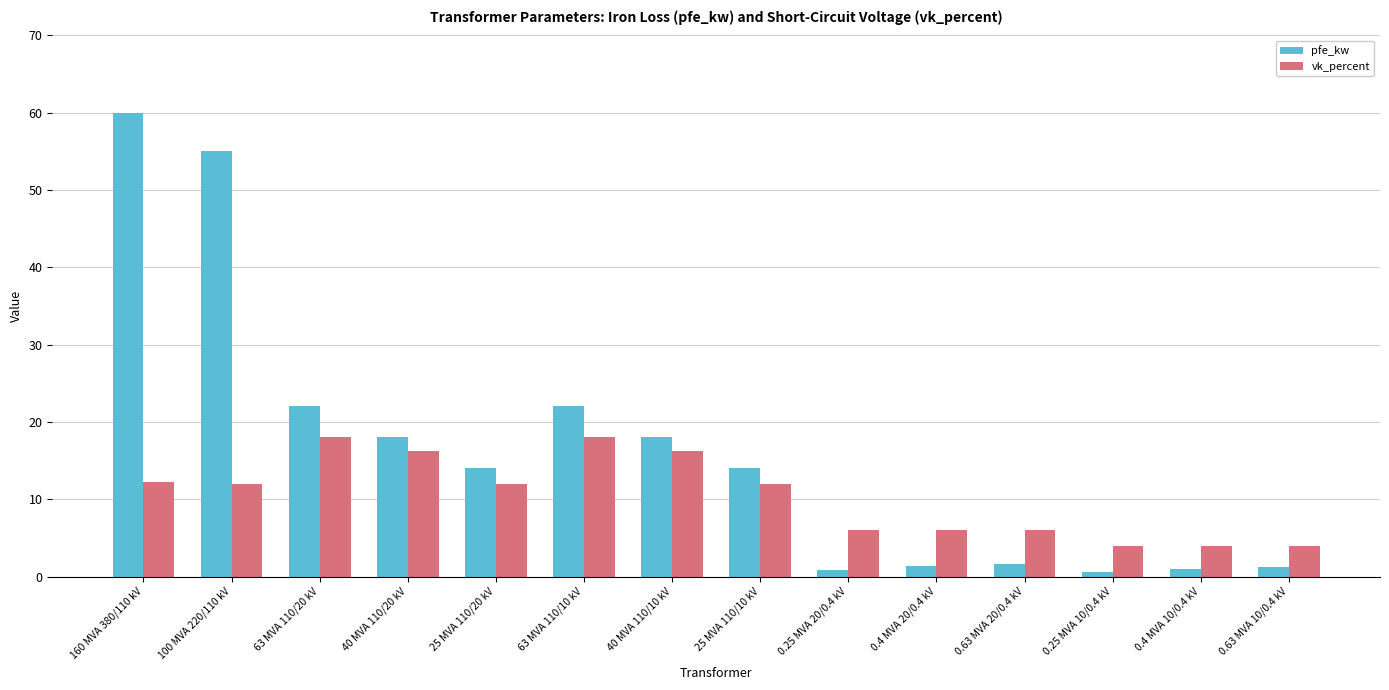

What is the difference between the second highest and second lowest values in the pfe_kw series?

54.2